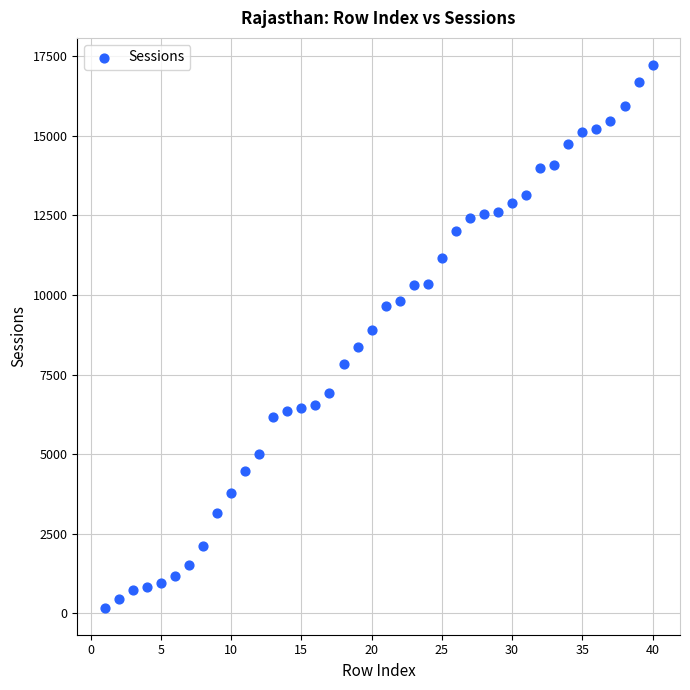

What is the range of X values (max minus min)?

39